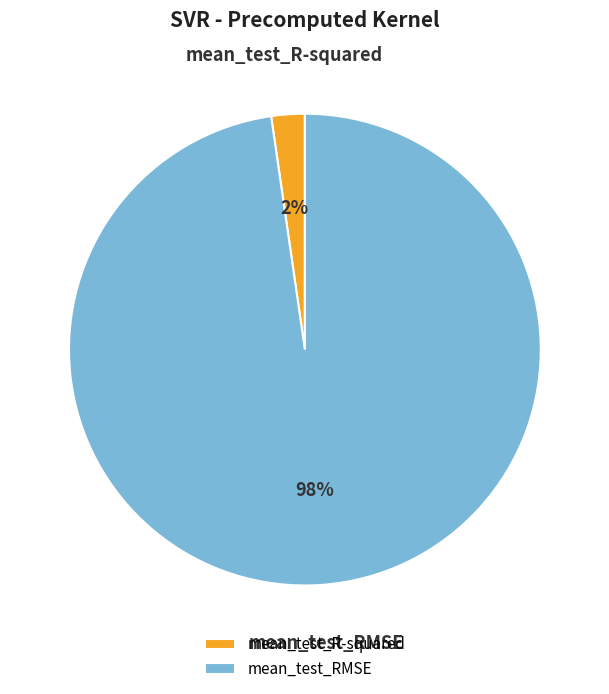

Which slice is the smallest?

mean_test_R-squared